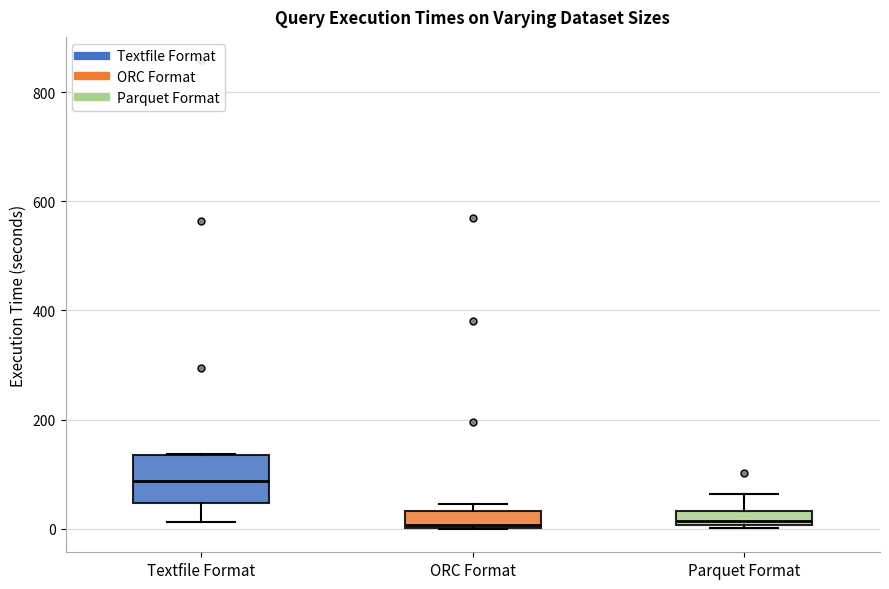

Which box's median line is the highest?

Textfile Format